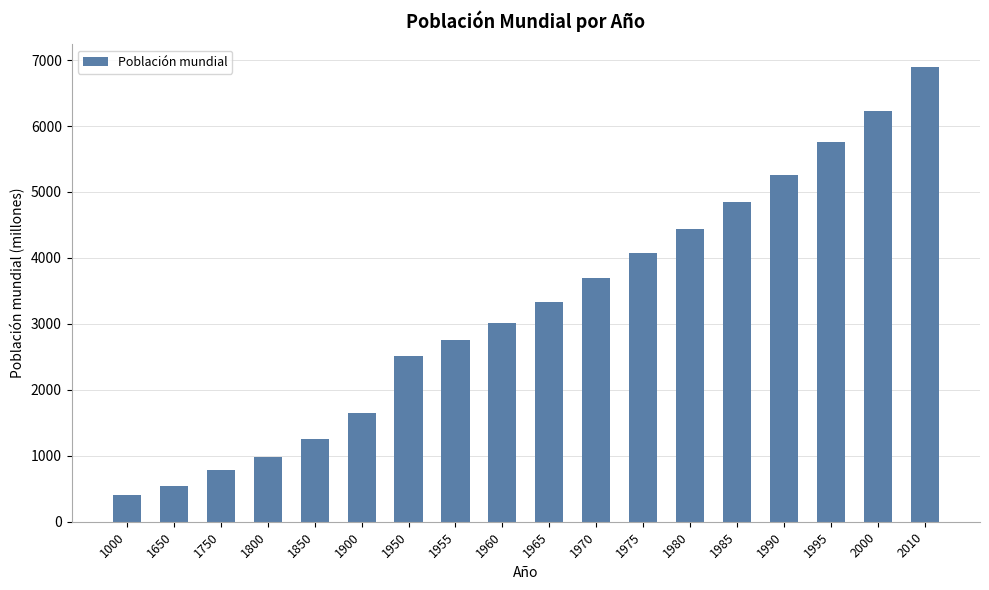

What is the approximate value at 2010?

6894